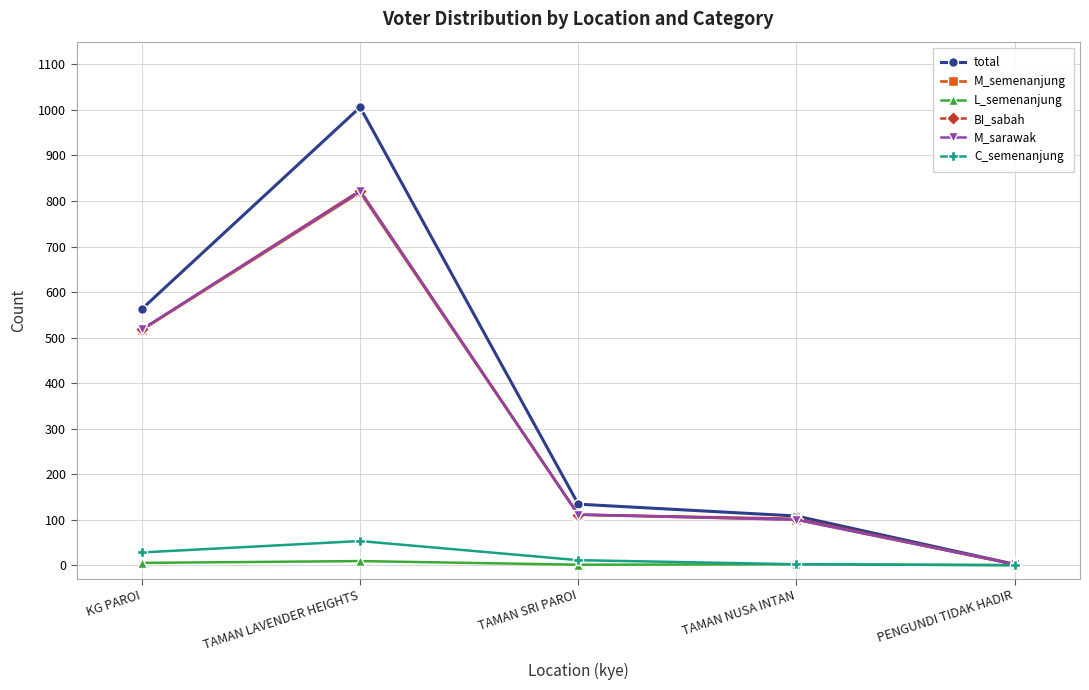

How many values in the total series are below 134?

2